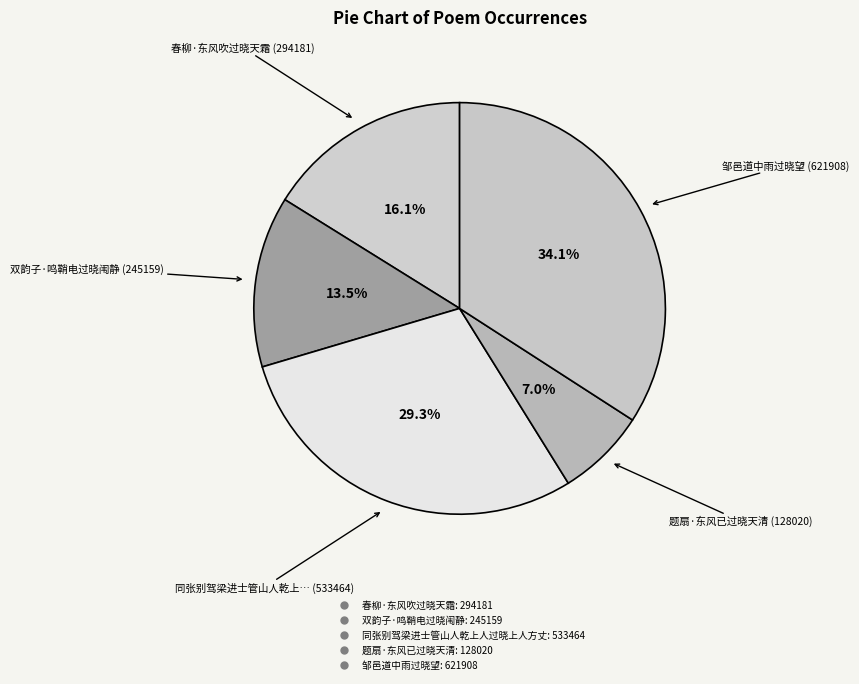

What is the total percentage of 邹邑道中雨过晓望 and 春柳·东风吹过晓天霜?

50.3%